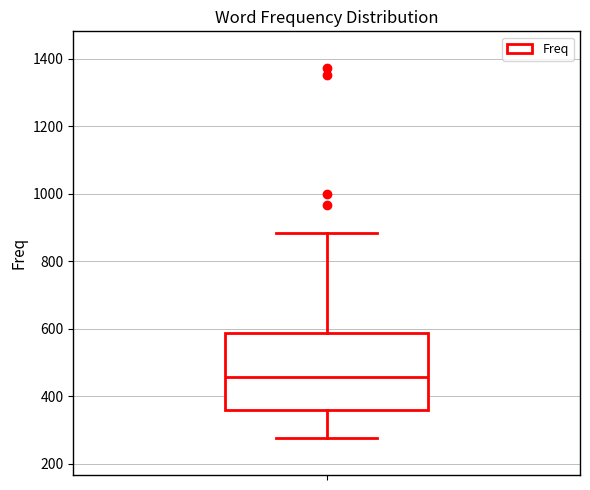

Read this box plot against the y-axis: the position of the median line, the range covered by the box, and the ends of both whiskers. The values are not printed on the chart, so give them approximately, as read against the axis.

median 460, box 360 to 580, whiskers 280 to 880